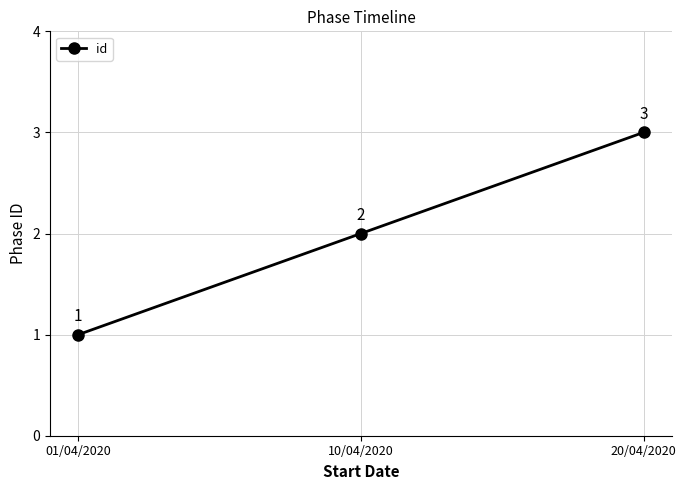

Which has a higher value, 10/04/2020 or 20/04/2020?

20/04/2020